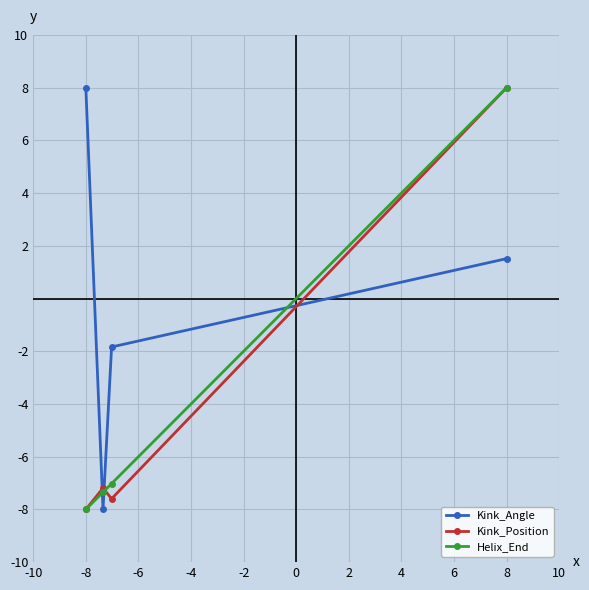

How many intersections are there between Kink_Angle and Helix_End?

3